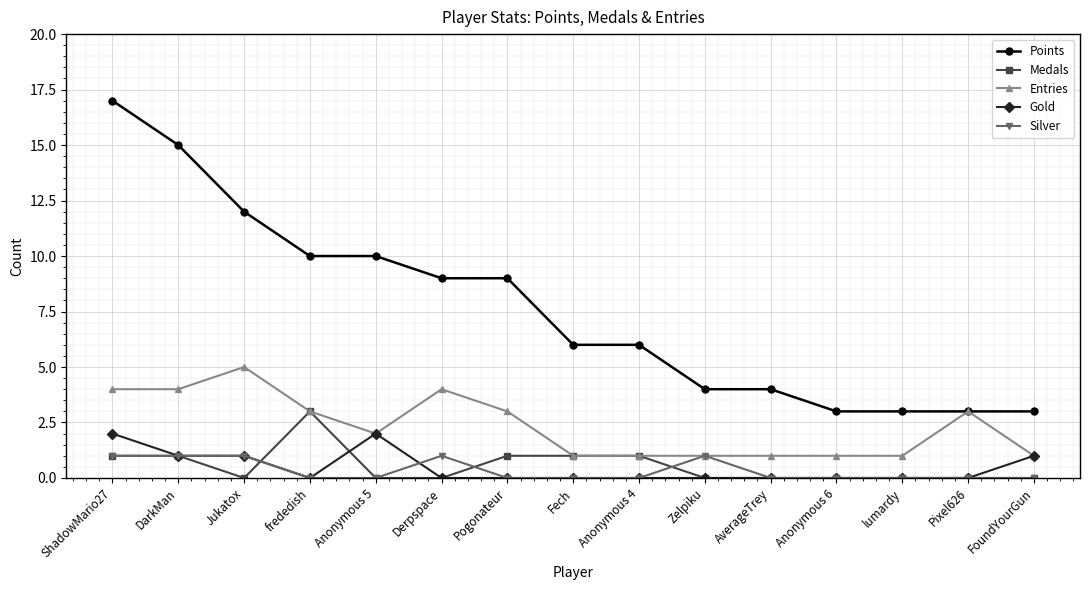

Reading left to right, extract all data points from this chart.

Points: ShadowMario27=17	DarkMan=15	Jukatox=12	frededish=10	Anonymous 5=10	Derpspace=9	Pogonateur=9	Fech=6	Anonymous 4=6	Zelpiku=4	AverageTrey=4	Anonymous 6=3	lumardy=3	Pixel626=3	FoundYourGun=3
Medals: ShadowMario27=1	DarkMan=1	Jukatox=0	frededish=3	Anonymous 5=0	Derpspace=0	Pogonateur=1	Fech=1	Anonymous 4=1	Zelpiku=0	AverageTrey=0	Anonymous 6=0	lumardy=0	Pixel626=0	FoundYourGun=0
Entries: ShadowMario27=4	DarkMan=4	Jukatox=5	frededish=3	Anonymous 5=2	Derpspace=4	Pogonateur=3	Fech=1	Anonymous 4=1	Zelpiku=1	AverageTrey=1	Anonymous 6=1	lumardy=1	Pixel626=3	FoundYourGun=1
Gold: ShadowMario27=2	DarkMan=1	Jukatox=1	frededish=0	Anonymous 5=2	Derpspace=0	Pogonateur=0	Fech=0	Anonymous 4=0	Zelpiku=0	AverageTrey=0	Anonymous 6=0	lumardy=0	Pixel626=0	FoundYourGun=1
Silver: ShadowMario27=1	DarkMan=1	Jukatox=1	frededish=0	Anonymous 5=0	Derpspace=1	Pogonateur=0	Fech=0	Anonymous 4=0	Zelpiku=1	AverageTrey=0	Anonymous 6=0	lumardy=0	Pixel626=0	FoundYourGun=0